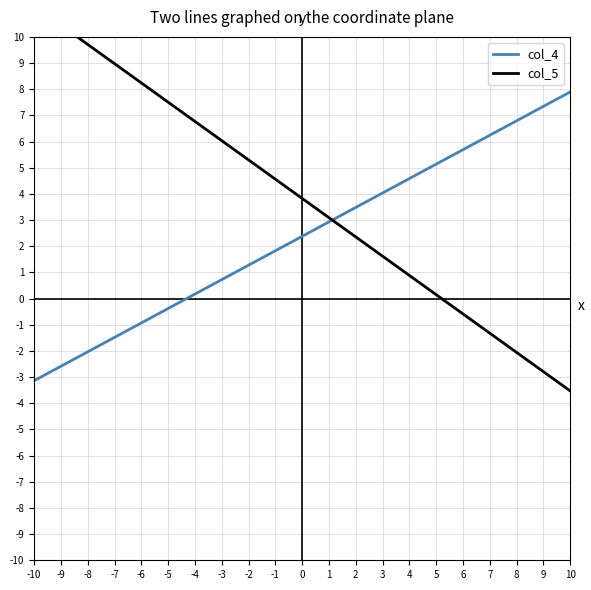

What is the sum of all col_4 values?

4.8